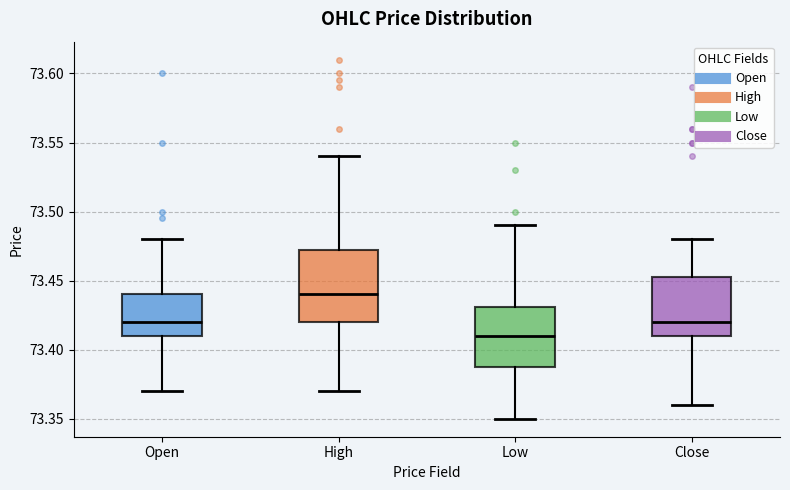

Reading left to right, transcribe this box plot: for each box, give where its median line is, the range the box spans, and where its two whiskers end, as read against the y-axis. The values are not printed on the chart, so give them approximately, as read against the axis.

Open: median 73.420, box 73.410 to 73.440, whiskers 73.370 to 73.480
High: median 73.440, box 73.420 to 73.475, whiskers 73.370 to 73.540
Low: median 73.410, box 73.390 to 73.430, whiskers 73.350 to 73.490
Close: median 73.420, box 73.410 to 73.455, whiskers 73.360 to 73.480